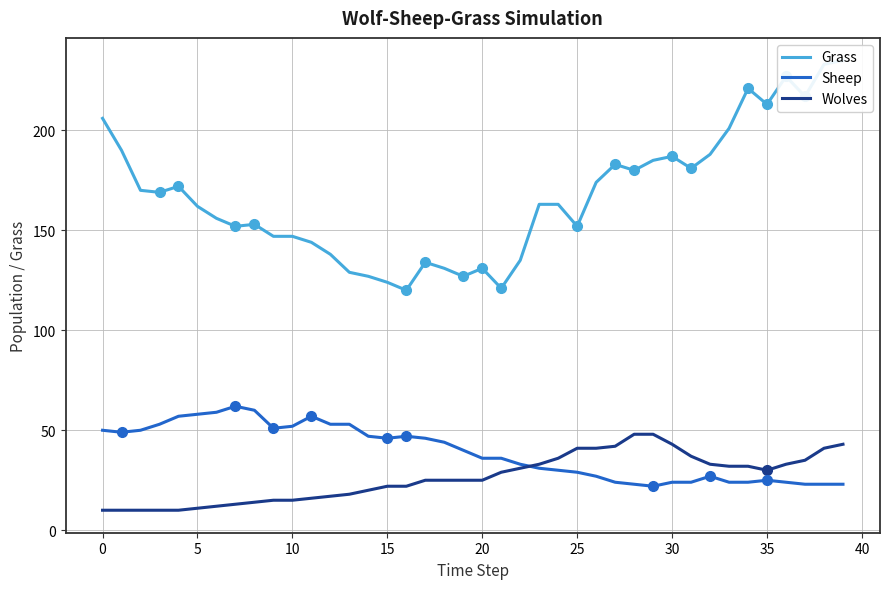

What is the lowest value of the Wolves series?

10